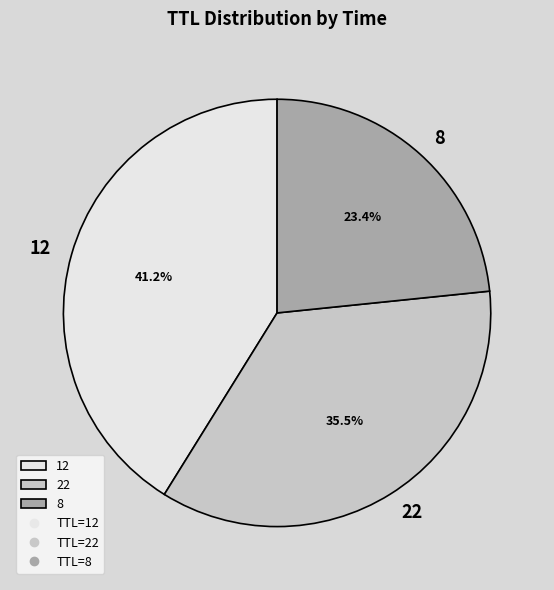

What percentage is the 8 slice, to the nearest percent?

23%